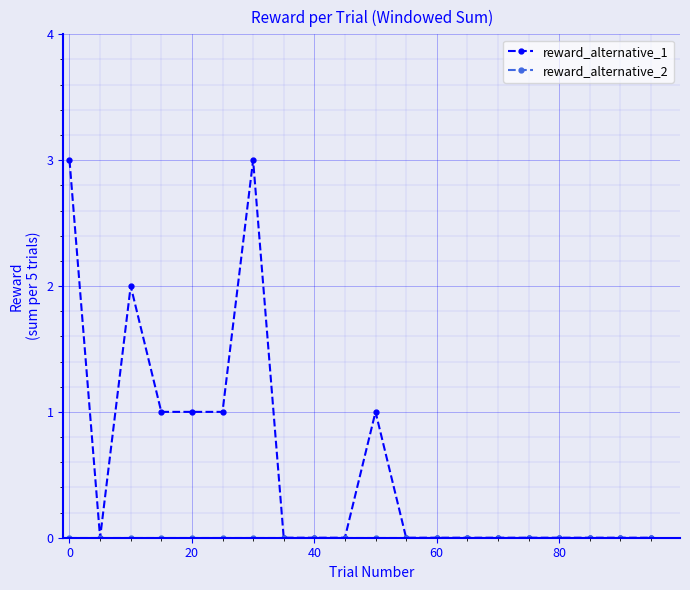

Which series has the largest range (max minus min)?

reward_alternative_1